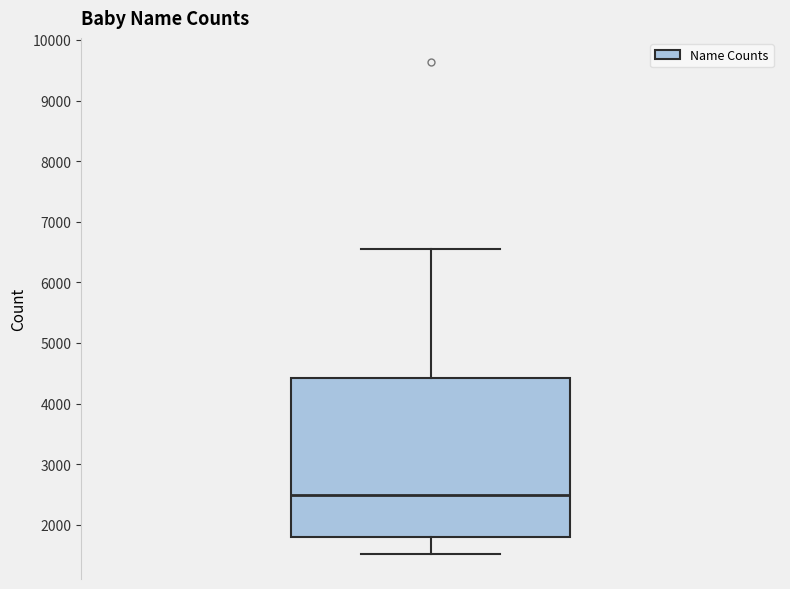

Transcribe this box plot: give where the median line is, the range the box spans, and where the two whiskers end, as read against the y-axis. The values are not printed on the chart, so give them approximately, as read against the axis.

median 2500, box 1800 to 4400, whiskers 1500 to 6600